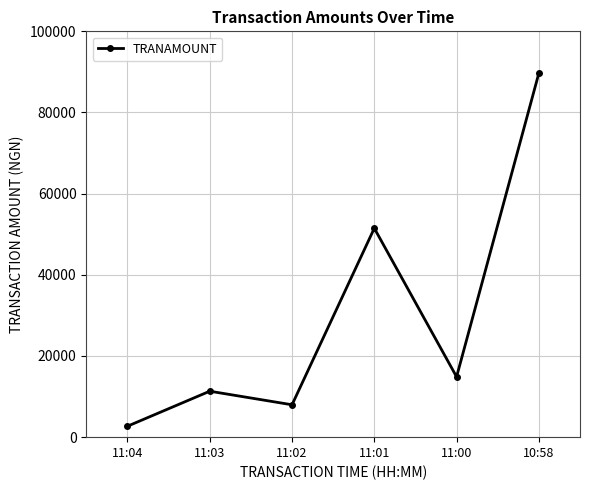

What is the minimum value shown in the chart?

2700.0